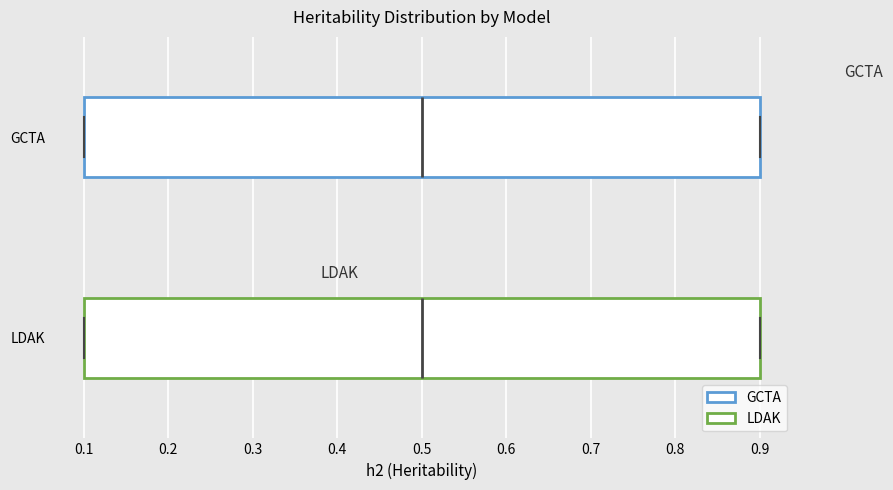

Reading bottom to top, transcribe this box plot: for each box, give where its median line is, the range the box spans, and where its two whiskers end, as read against the x-axis. The values are not printed on the chart, so give them approximately, as read against the axis.

LDAK: median 0.5, box 0.1 to 0.9, whiskers 0.1 to 0.9
GCTA: median 0.5, box 0.1 to 0.9, whiskers 0.1 to 0.9